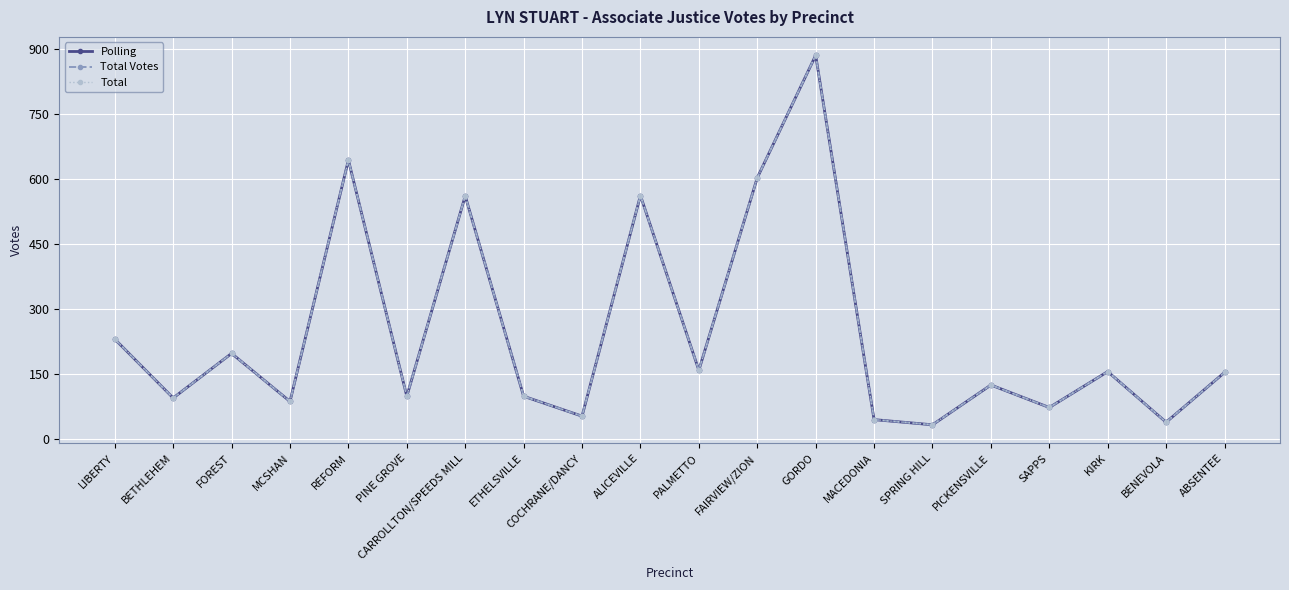

Rank the series at PINE GROVE from highest to lowest value.

Polling, Total Votes, Total